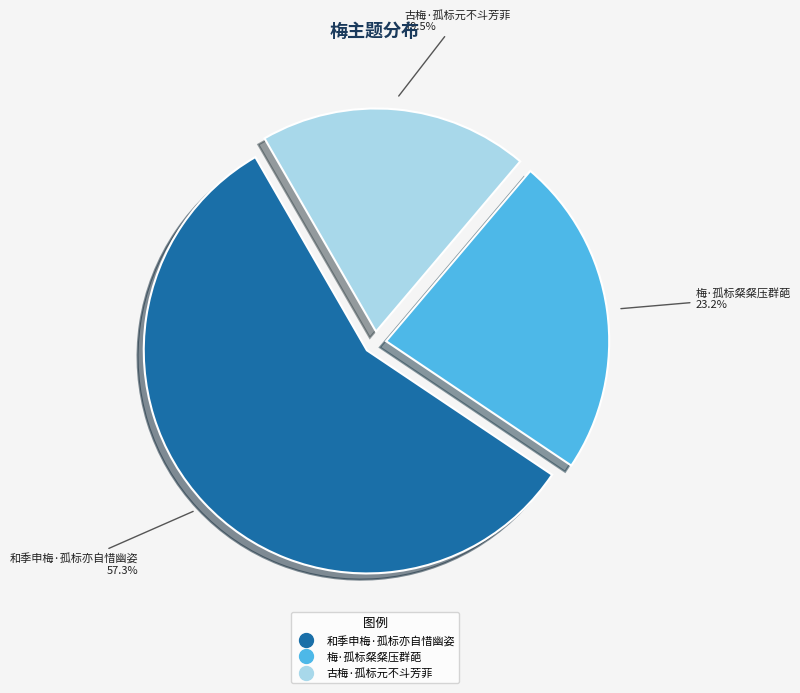

How many slices are in this pie chart?

3